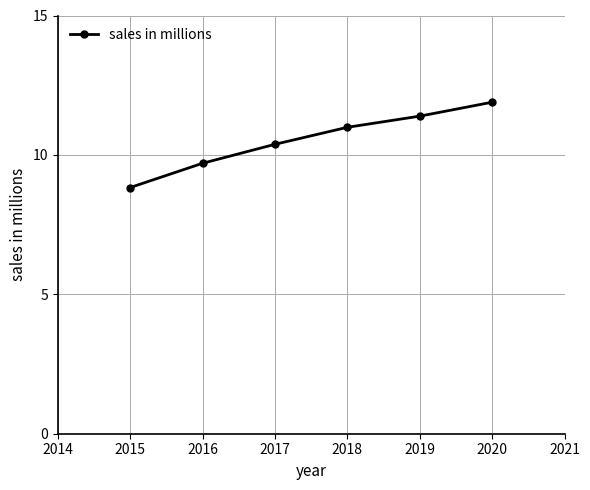

The chart shows a value of 11.9 at 2020. True or false?

True